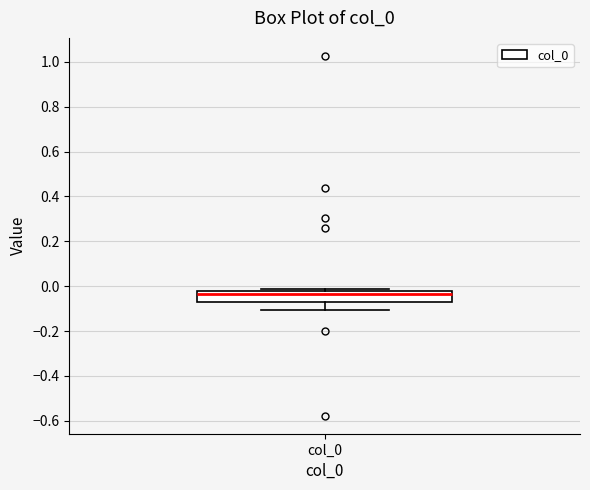

Transcribe this box plot: give where the median line is, the range the box spans, and where the two whiskers end, as read against the y-axis. The values are not printed on the chart, so give them approximately, as read against the axis.

median -0.04, box -0.08 to -0.02, whiskers -0.10 to -0.02 (just above the box's upper edge)